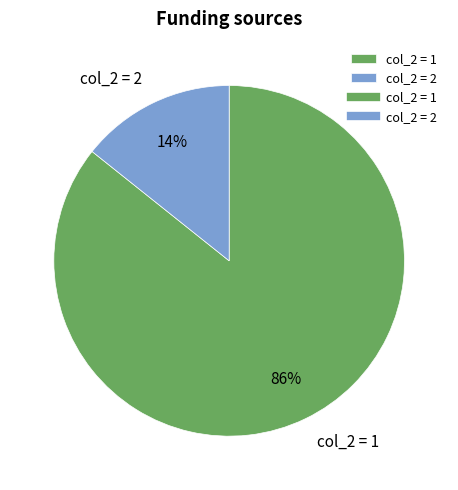

What is the smallest slice in the pie chart?

col_2 = 2